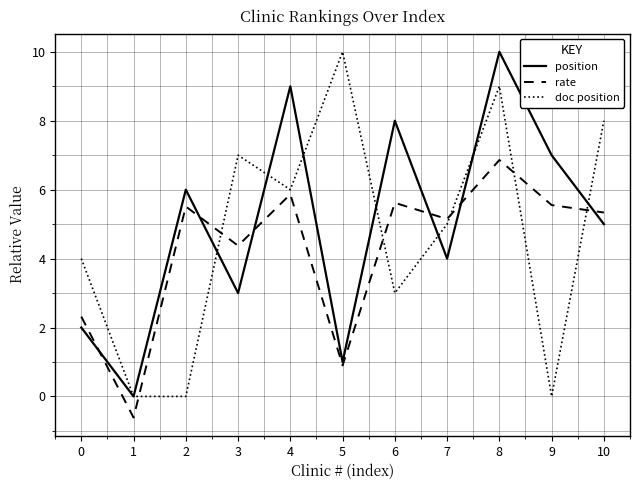

After their last crossing, which series has the higher values: doc position or position?

doc position